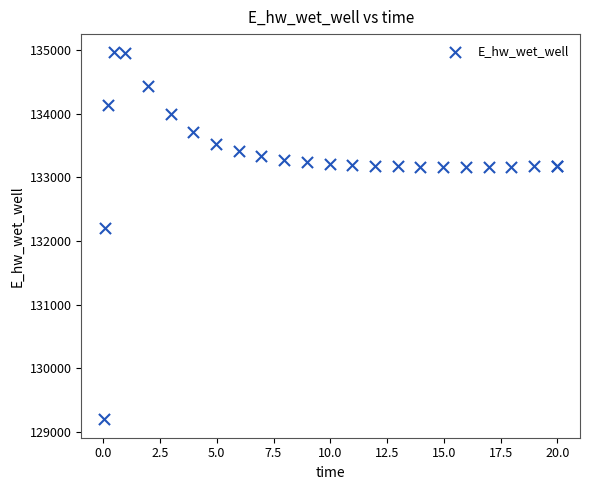

What Y value in the scatter plot is closest to 132081?

132207.2